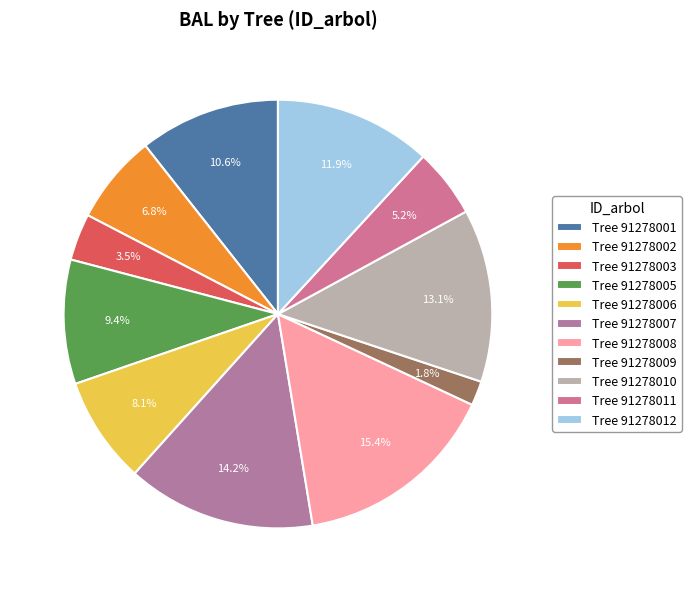

Which slice is the smallest?

Tree 91278009